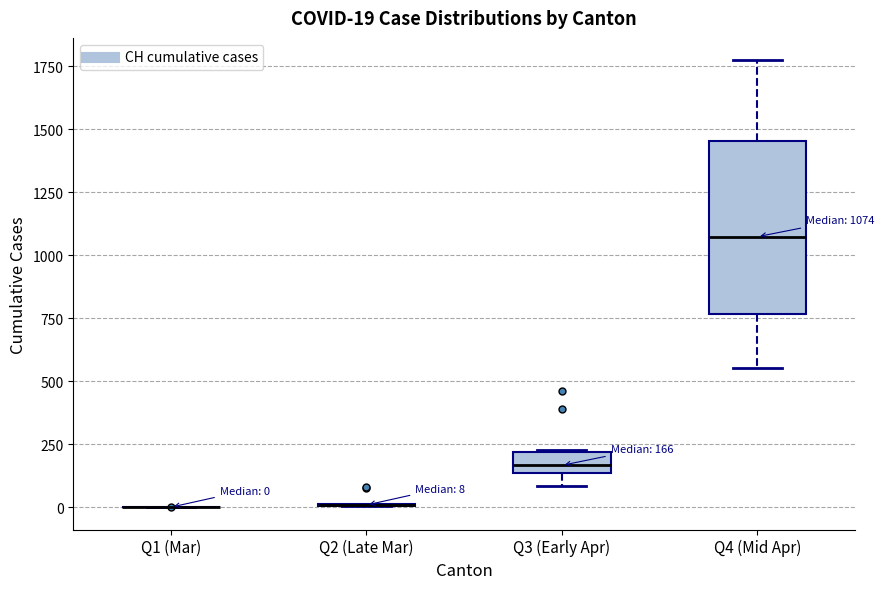

Which box is the tallest, from its lower edge to its upper edge?

Q4 (Mid Apr)